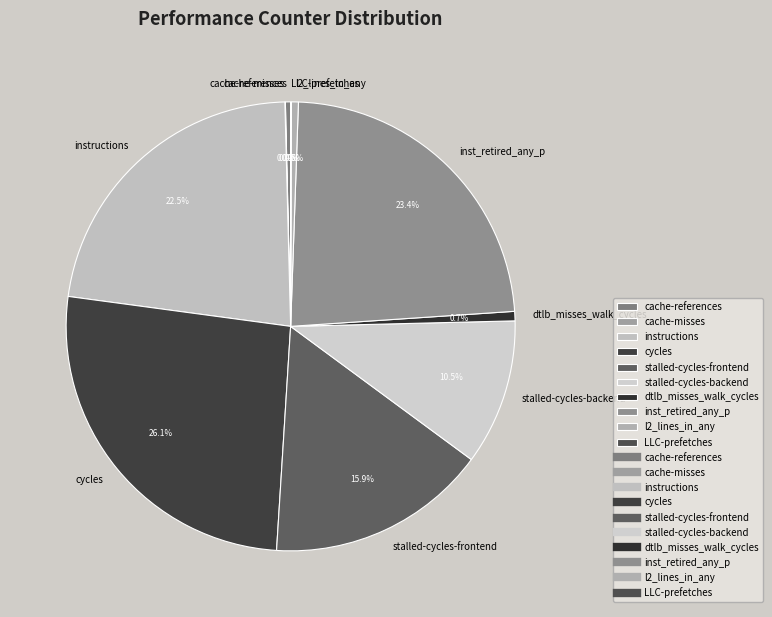

Between stalled-cycles-backend and l2_lines_in_any, which is larger?

stalled-cycles-backend